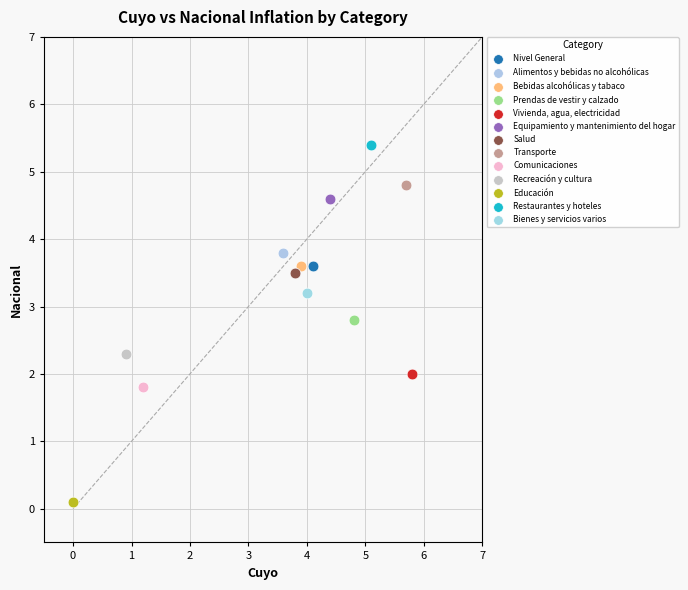

What are all the series names shown in the legend?

Nivel General, Alimentos y bebidas no alcohólicas, Bebidas alcohólicas y tabaco, Prendas de vestir y calzado, Vivienda, agua, electricidad, Equipamiento y mantenimiento del hogar, Salud, Transporte, Comunicaciones, Recreación y cultura, Educación, Restaurantes y hoteles, Bienes y servicios varios